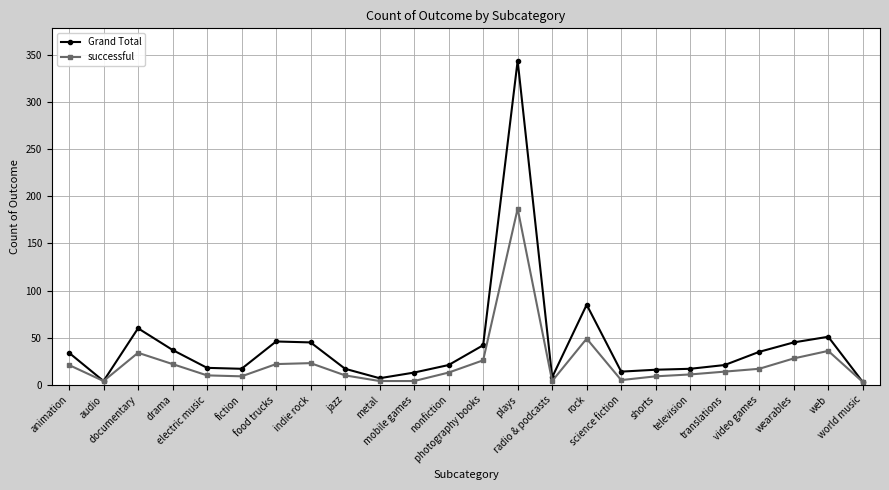

Which series has the widest spread of values?

Grand Total